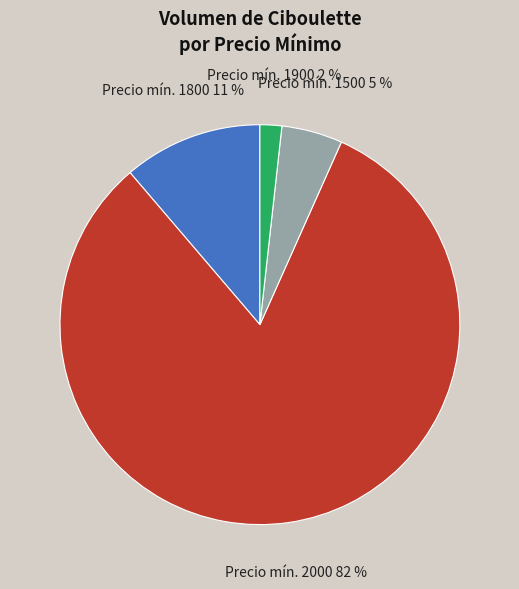

Combined, do Precio mín. 1900 and Precio mín. 1500 account for over 50%?

No